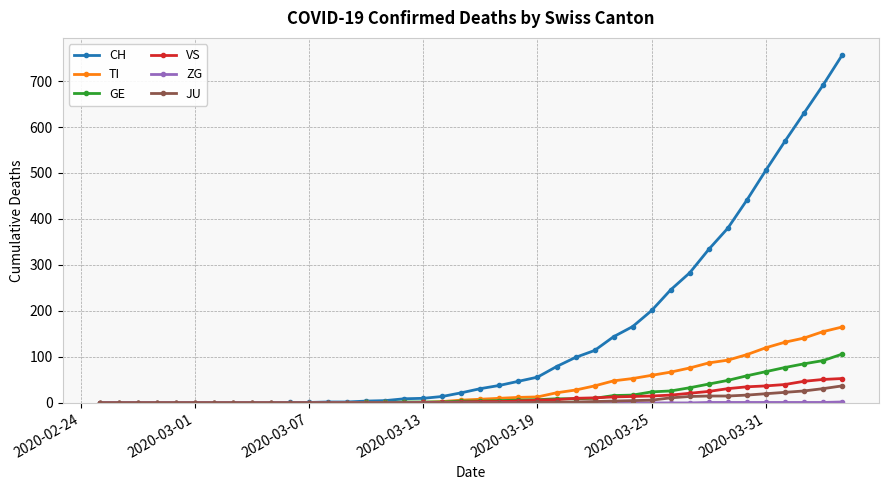

At how many categories does at least one series exceed 526?

4